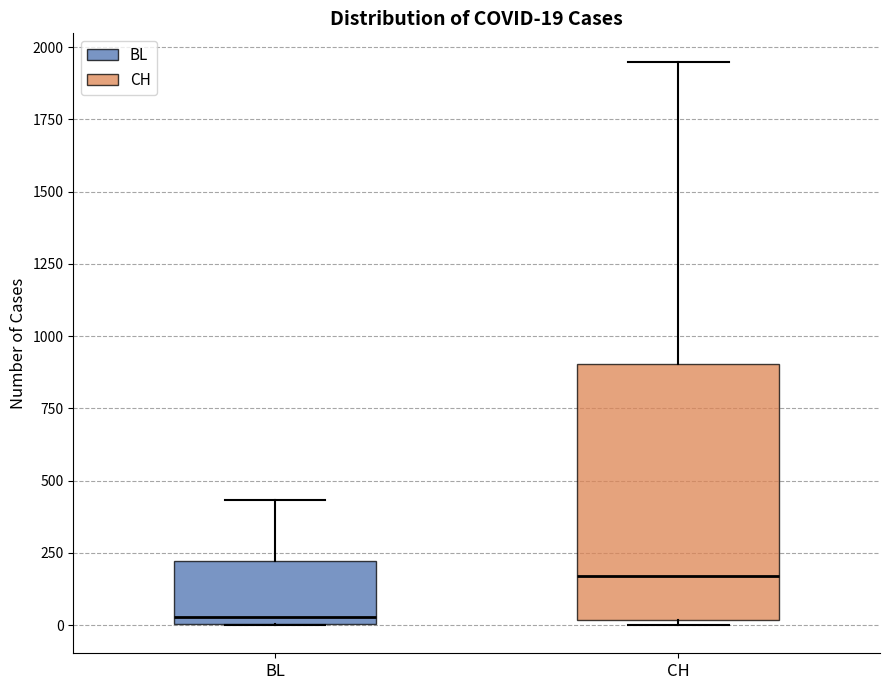

Which box is the tallest, from its lower edge to its upper edge?

CH